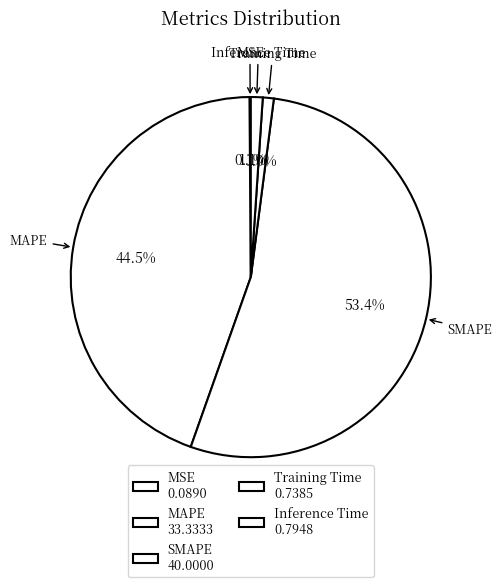

What is the largest slice in the pie chart?

SMAPE